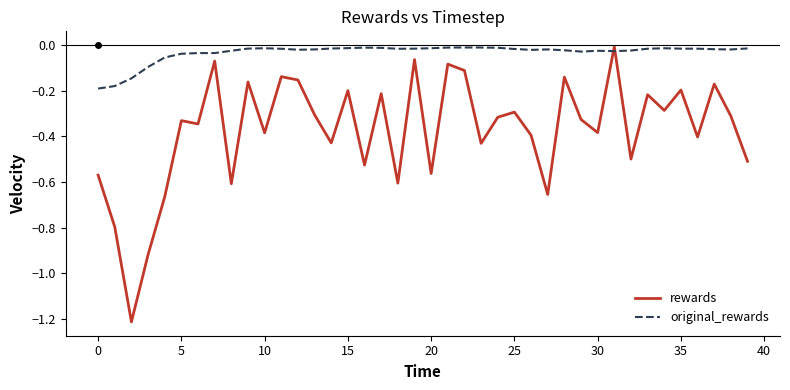

Which series ends up on top after the final intersection of rewards and original_rewards?

original_rewards